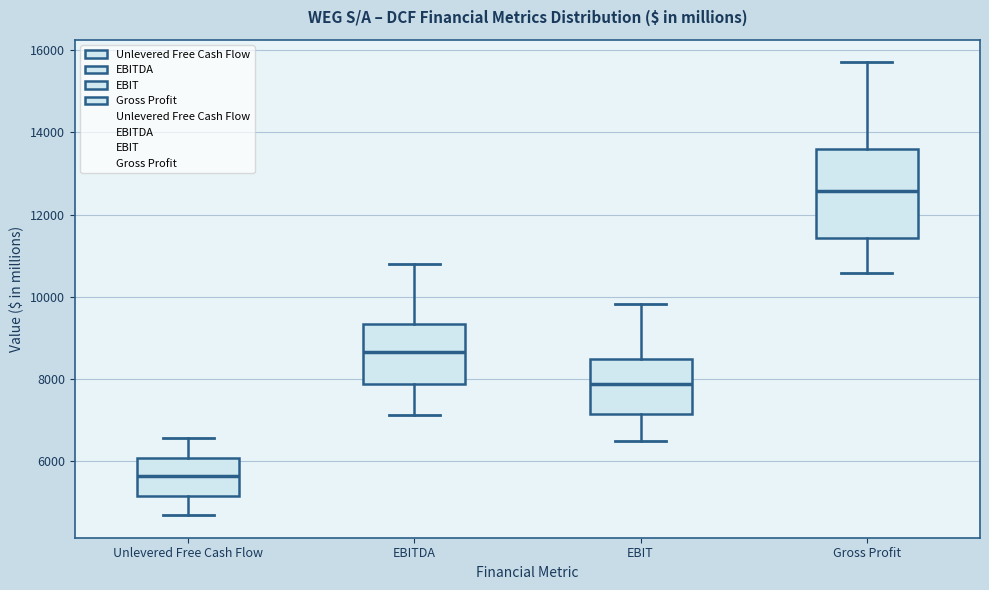

Where does the median line of the box for EBITDA sit on the y-axis? The values are not printed on the chart, so give them approximately, as read against the axis.

8600